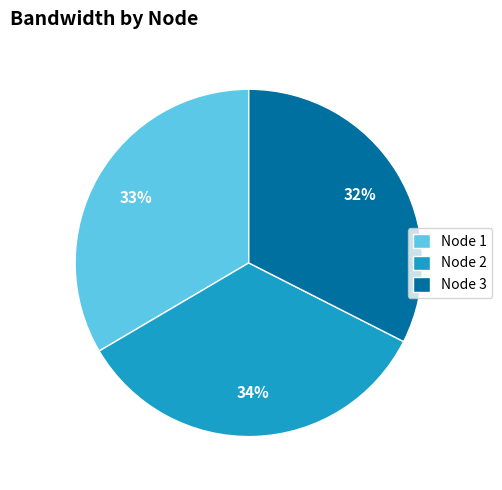

Which has a higher value, Node 3 or Node 1?

Node 1